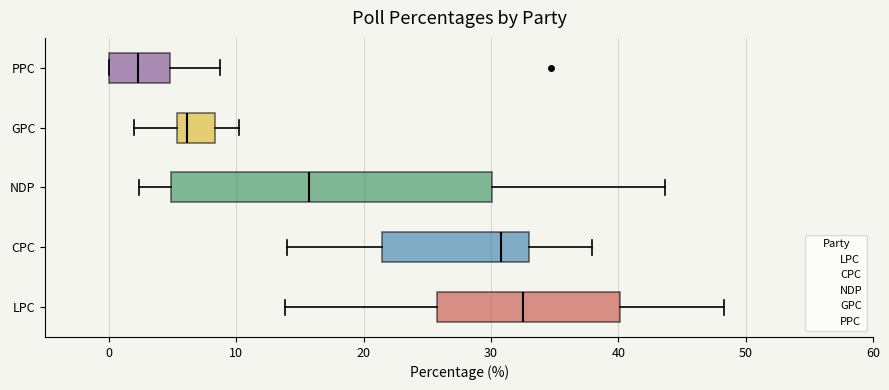

Which box's median line is the furthest to the right?

LPC